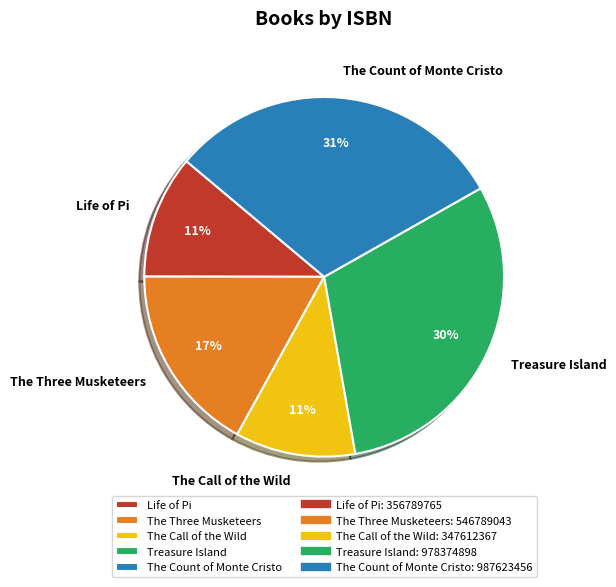

Is the sum of The Count of Monte Cristo and The Call of the Wild greater than half?

No